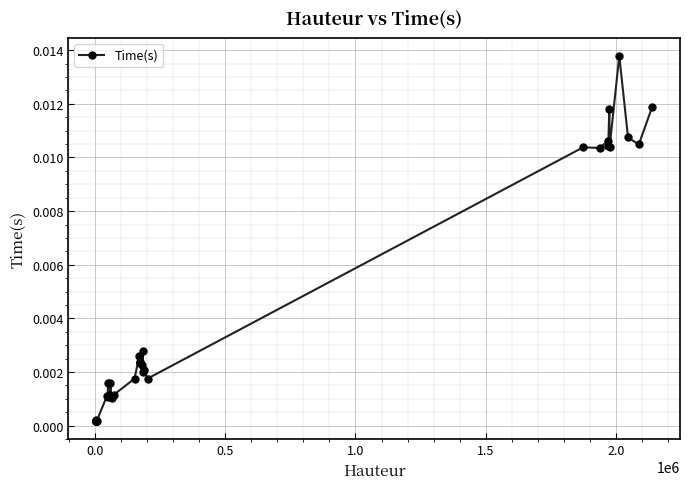

True or false: there are more than 2 points higher than both neighbors.

True